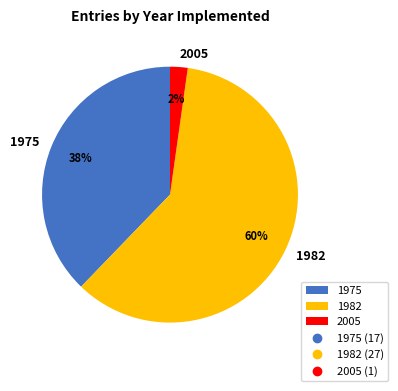

Does any single category account for the majority?

Yes